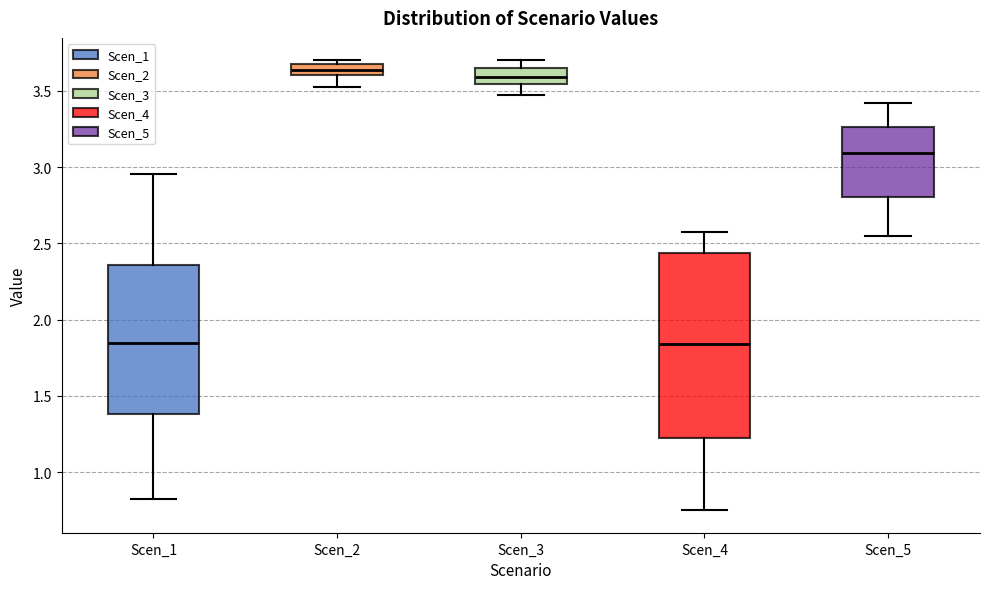

Comparing the boxes themselves (not the whiskers), which one is the tallest?

Scen_4